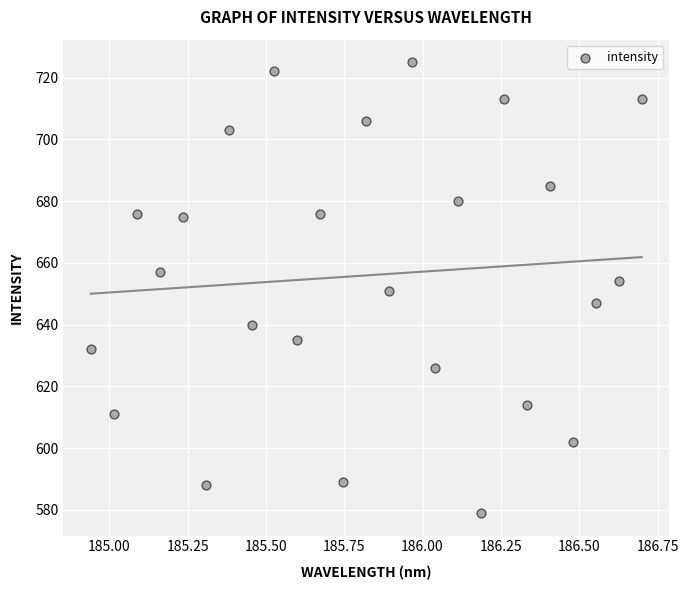

What is the range of Y values (max minus min)?

146